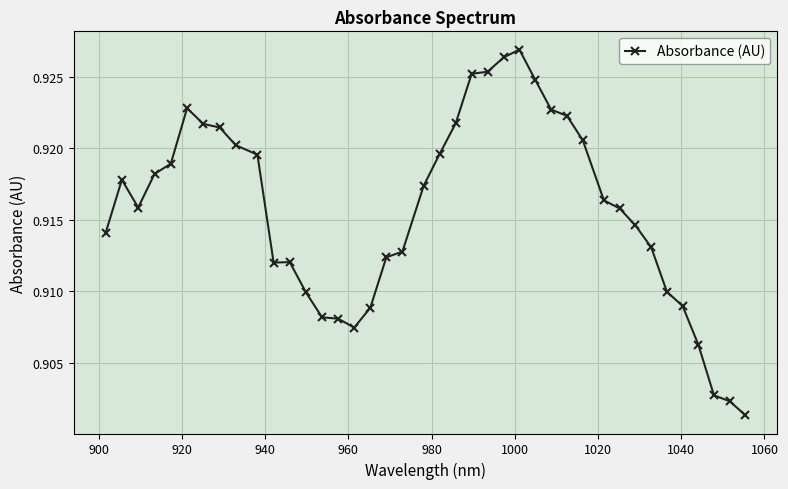

True or false: there are more than 2 points higher than both neighbors.

True